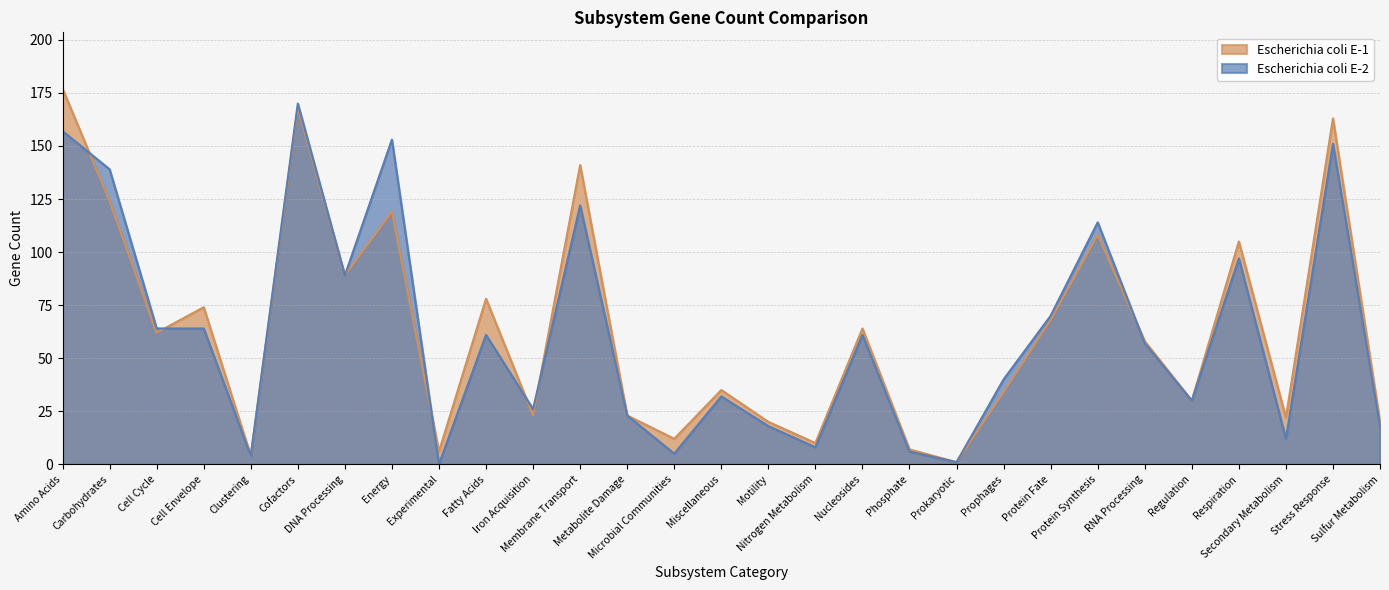

What is the greatest value displayed?

177